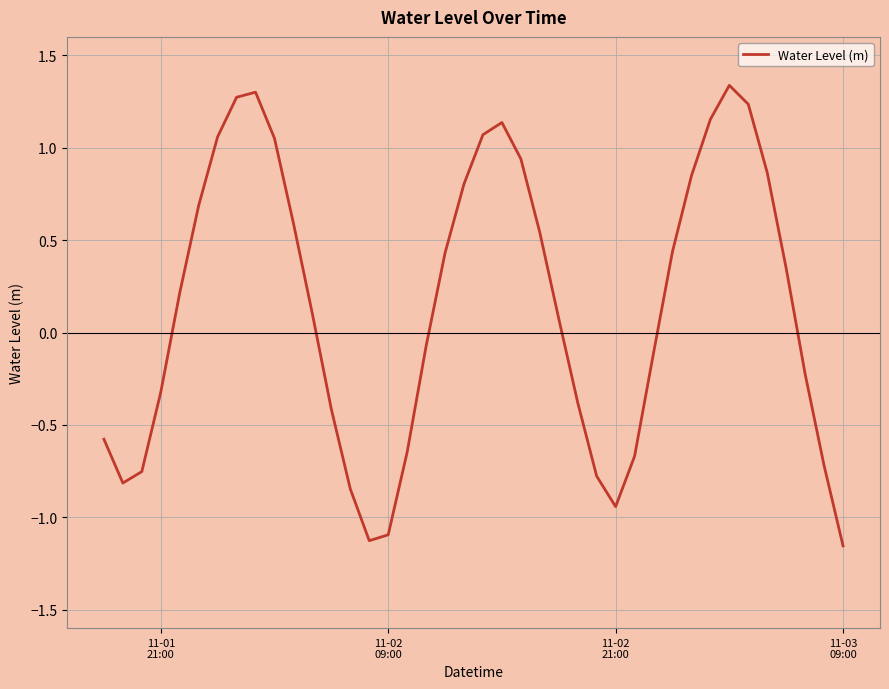

What is the difference between the maximum and minimum values?

2.5